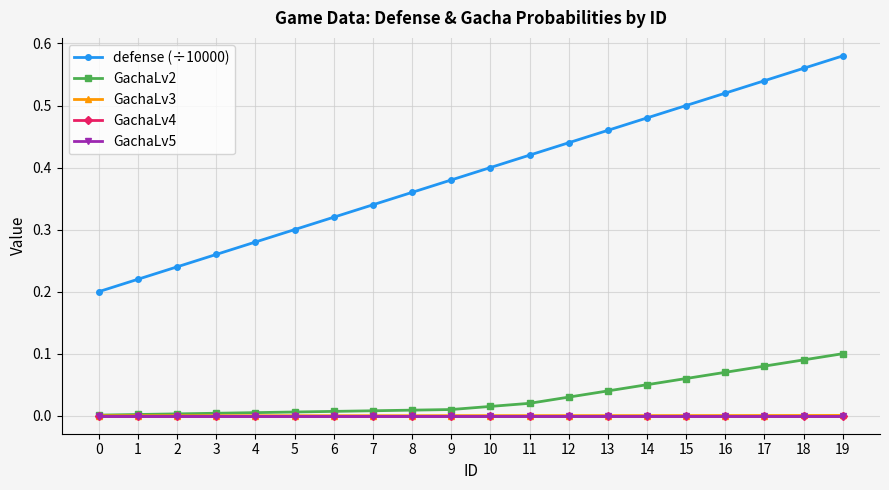

Rank the categories by GachaLv3 value from highest to lowest.

19, 18, 17, 16, 15, 14, 13, 12, 11, 10, 9, 0, 1, 2, 3, 4, 5, 6, 7, 8